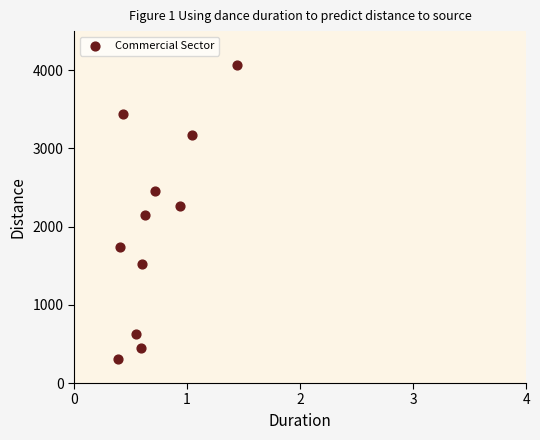

What is the average Y value?

2017.0